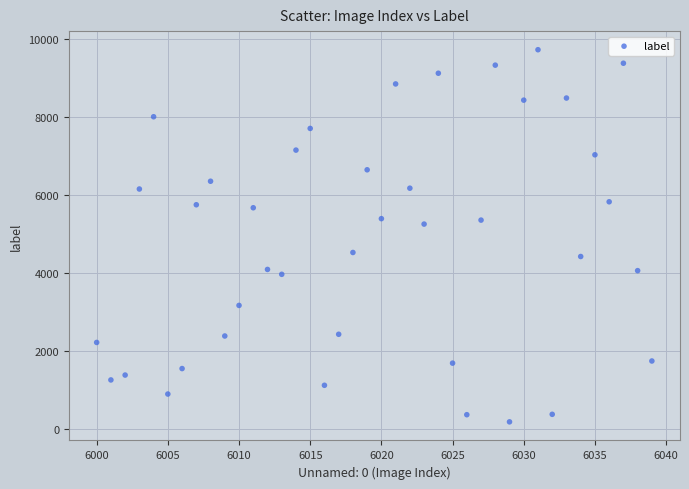

What is the range of Y values (max minus min)?

9527